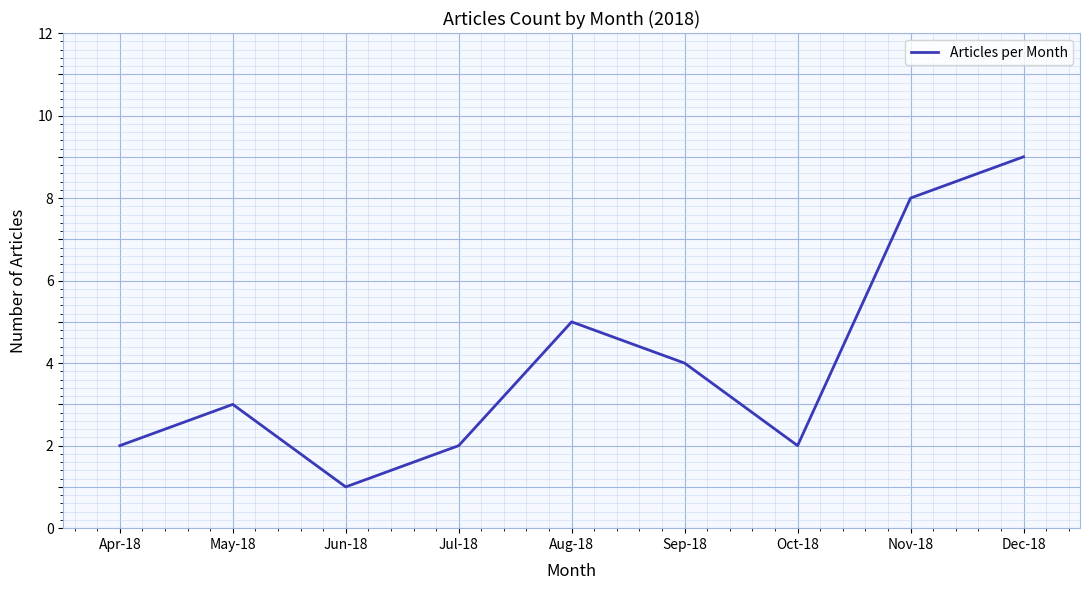

Count the number of categories in the chart.

9